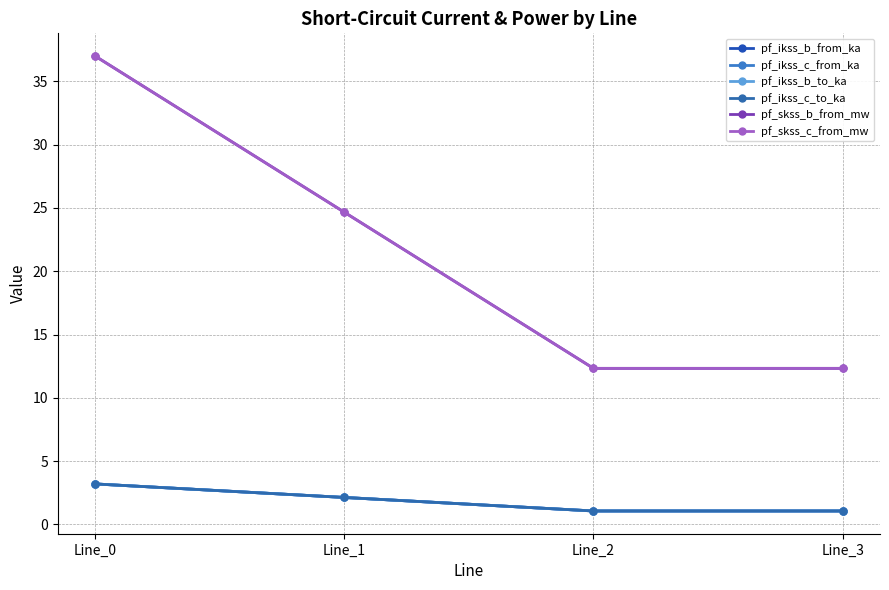

Is this an area chart (filled region under the line)?

No